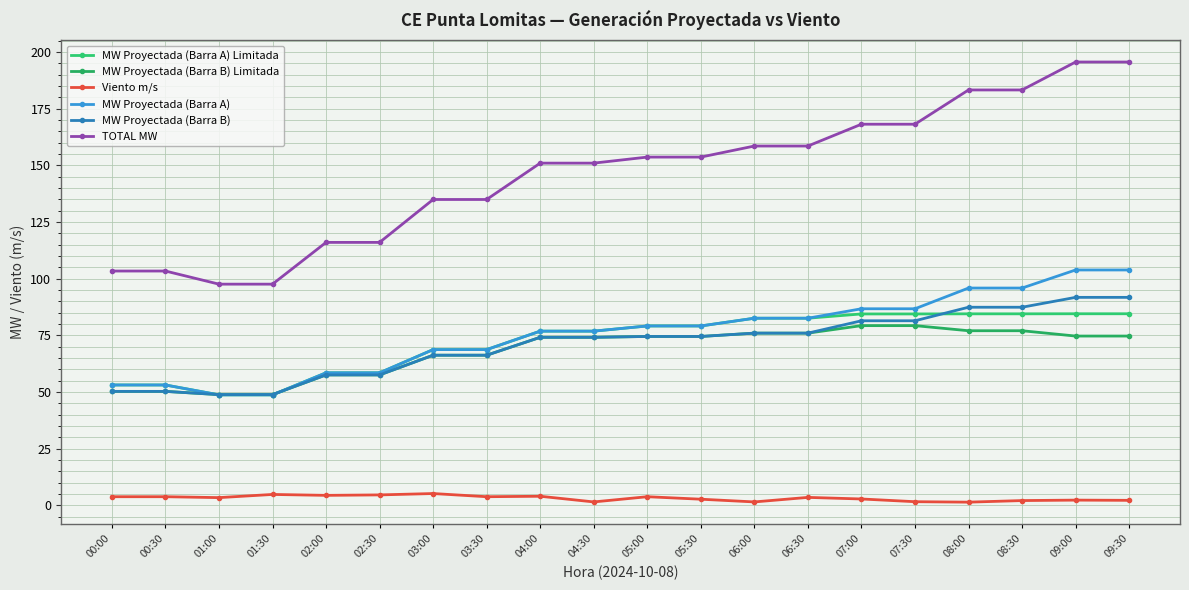

What is the difference between the highest and lowest values at 03:30?

131.1